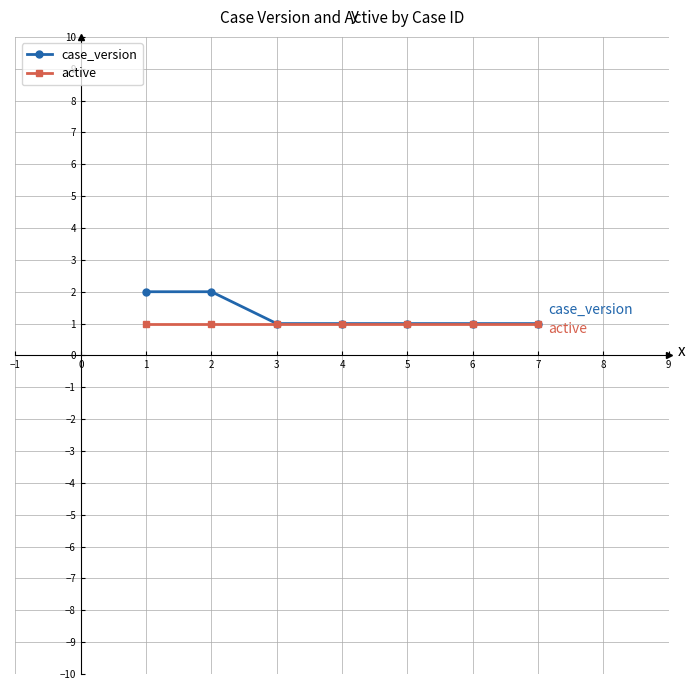

The active series shows 2 at 7. True or false?

False